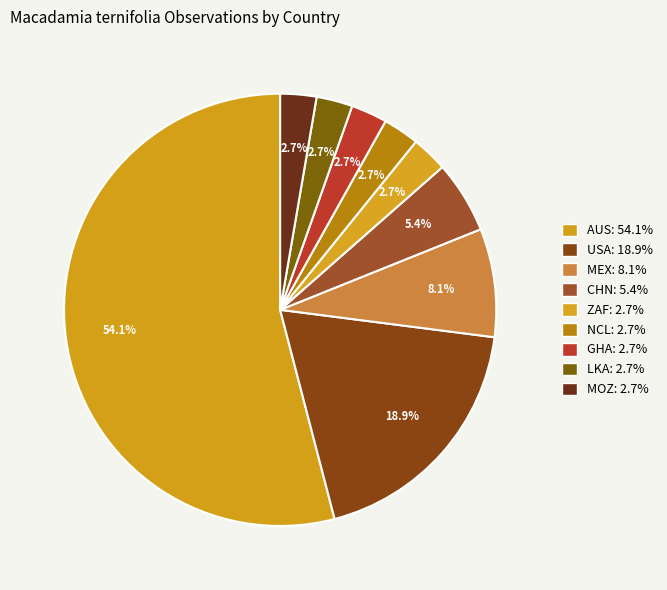

What portion of the pie excludes MOZ?

97.3%